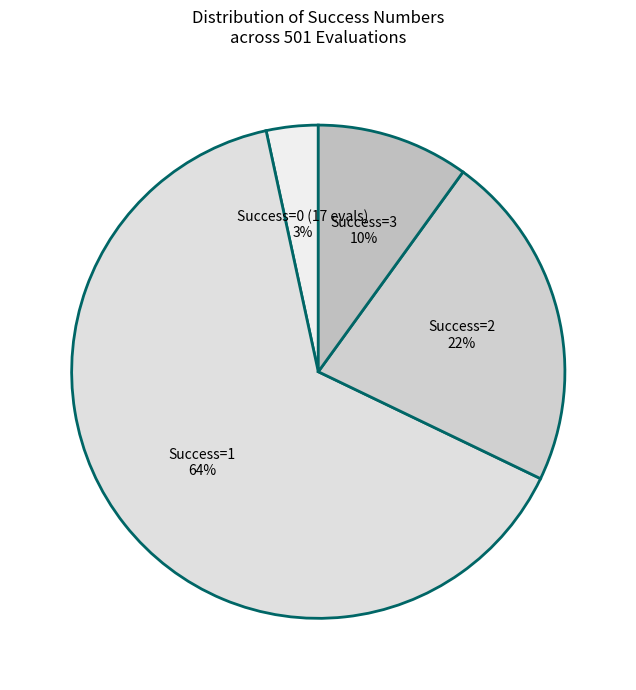

Rank the categories by value from highest to lowest.

Success=1, Success=2, Success=3, Success=0